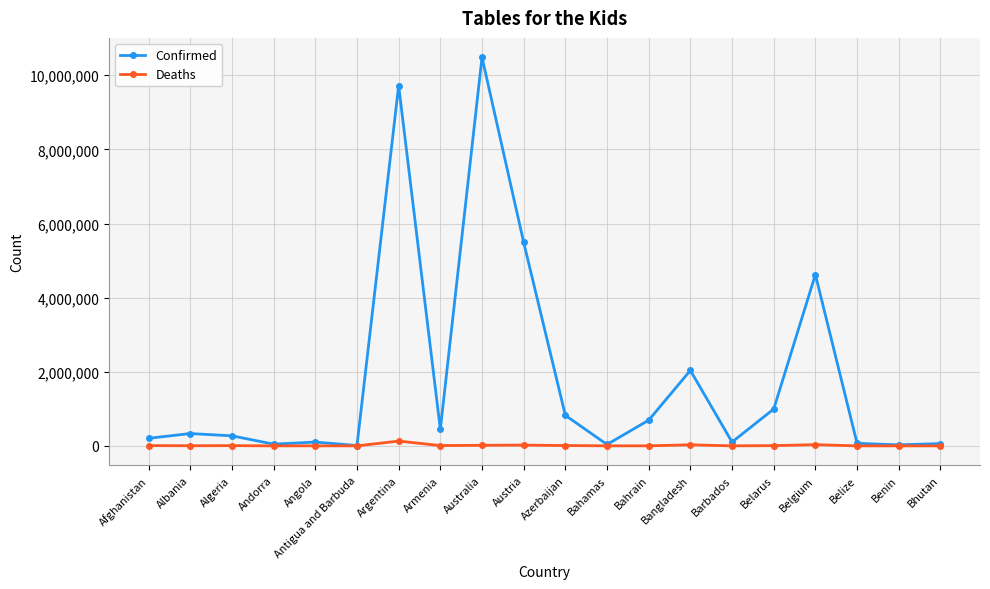

True or false: Deaths has more than 0 interior local peaks.

True